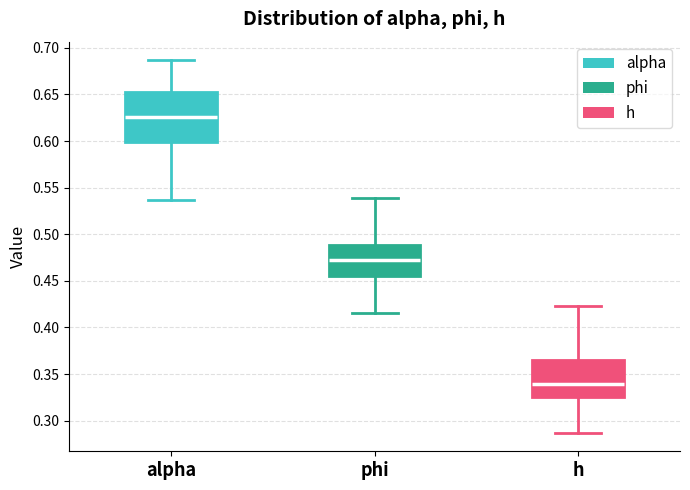

Which box is the tallest, from its lower edge to its upper edge?

alpha